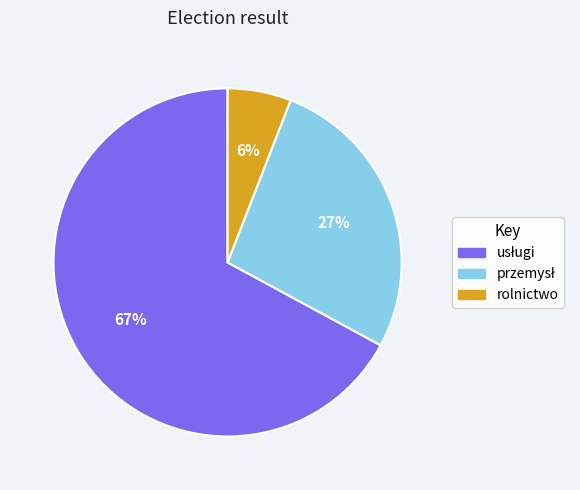

The rolnictwo slice represents 1% of the pie. True or false?

False